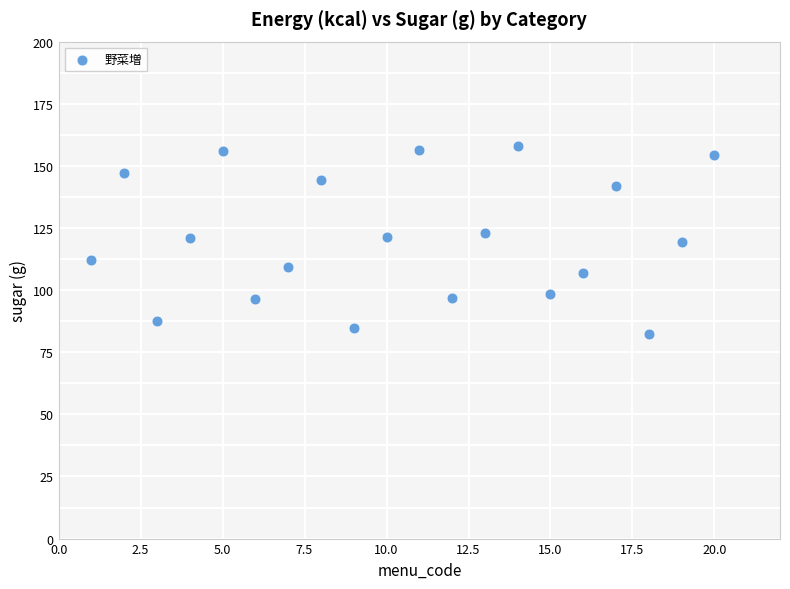

What is the range of Y values (max minus min)?

75.4